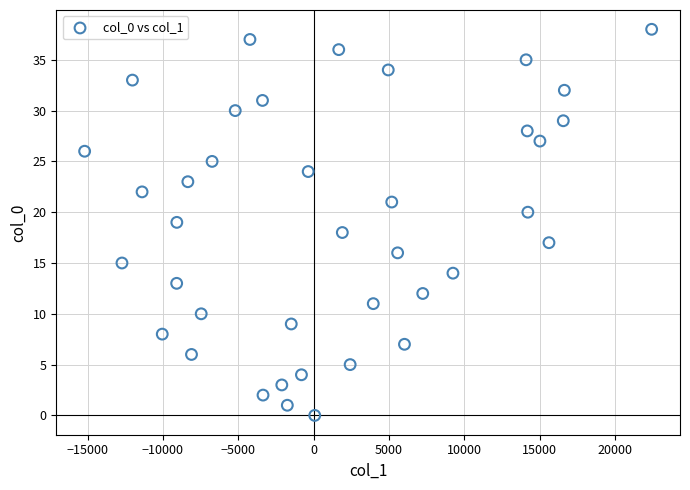

What is the range of Y values (max minus min)?

38